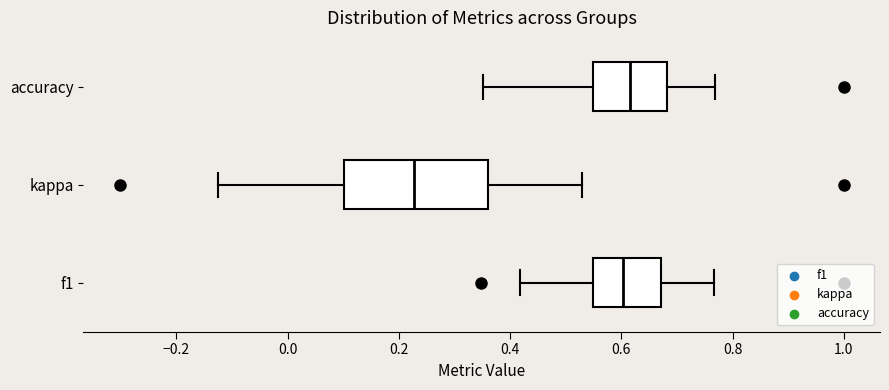

Where does the left whisker of the box for kappa end on the x-axis? The values are not printed on the chart, so give them approximately, as read against the axis.

-0.12